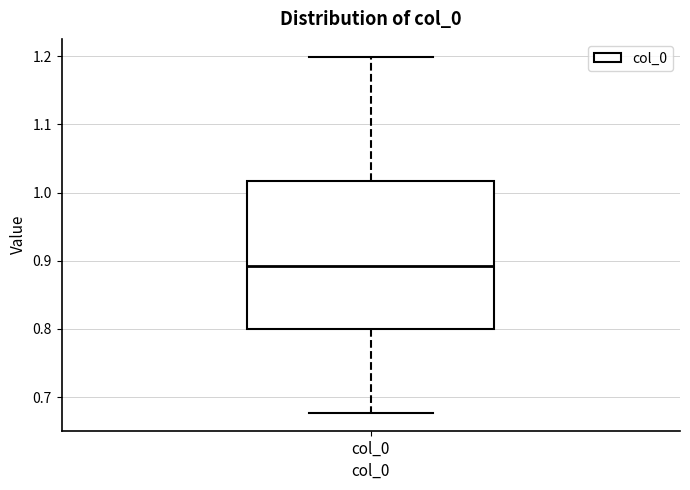

Read this box plot against the y-axis: the position of the median line, the range covered by the box, and the ends of both whiskers. The values are not printed on the chart, so give them approximately, as read against the axis.

median 0.89, box 0.80 to 1.02, whiskers 0.68 to 1.20